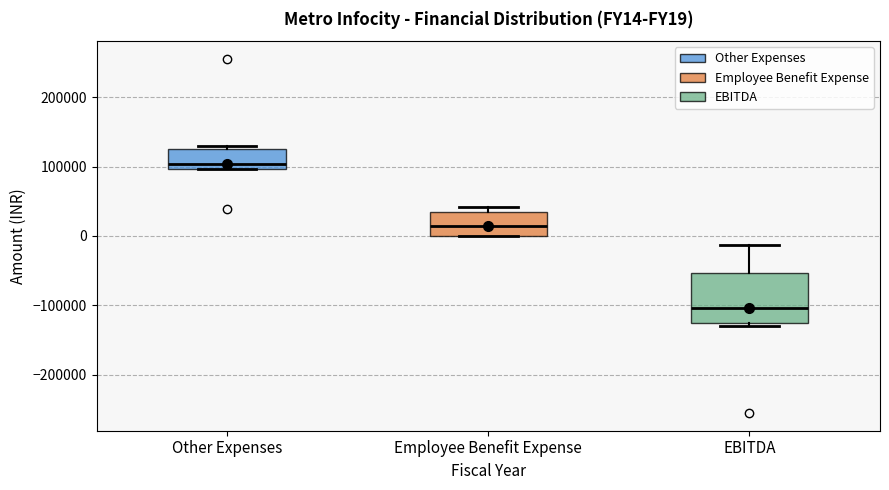

Which box's median line is the highest?

Other Expenses